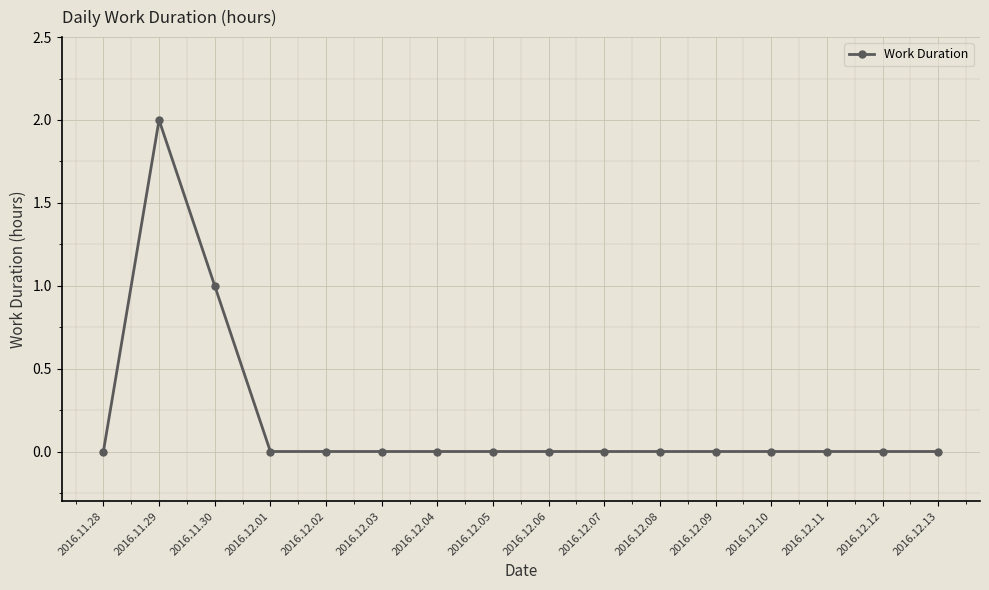

What is the sum of all values?

3